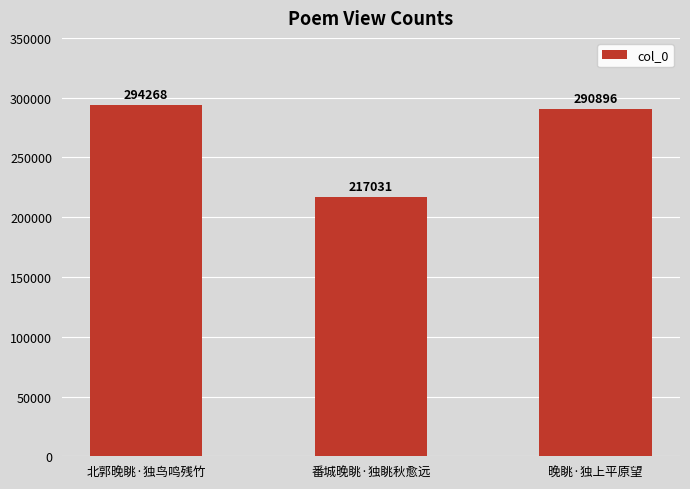

List the labels in order of value, largest first.

北郭晚眺·独鸟鸣残竹, 晚眺·独上平原望, 番城晚眺·独眺秋愈远